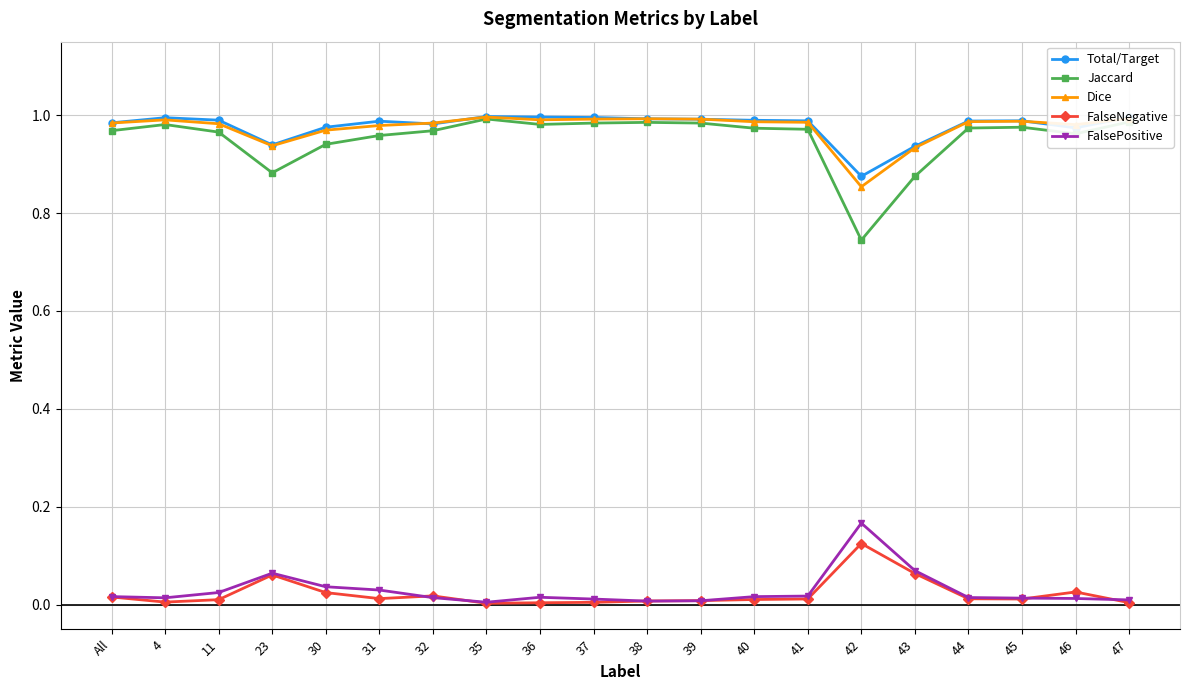

At which label does FalsePositive reach its peak?

42